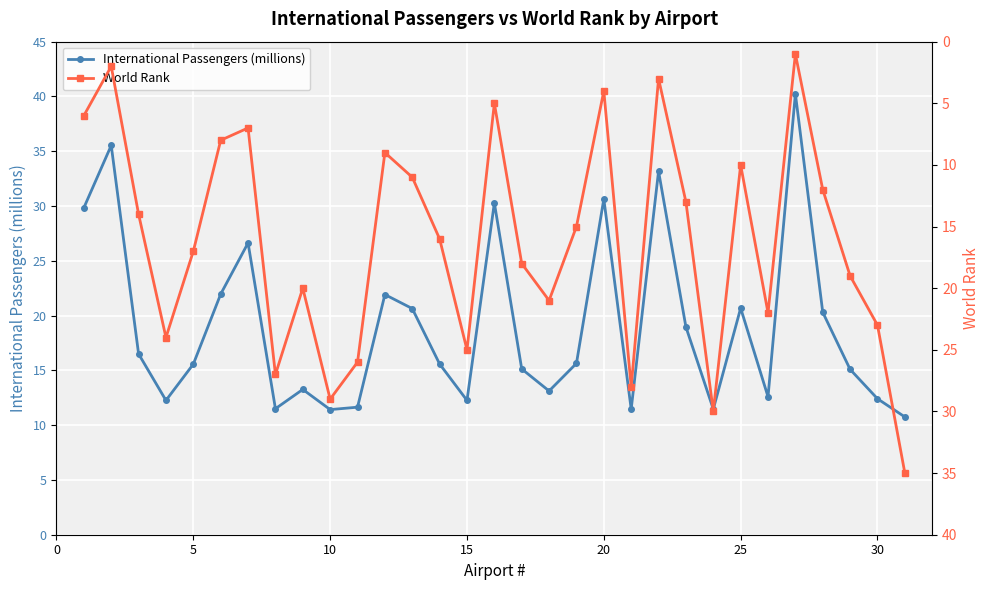

How many interior local valleys does the International Passengers (millions) series have?

8